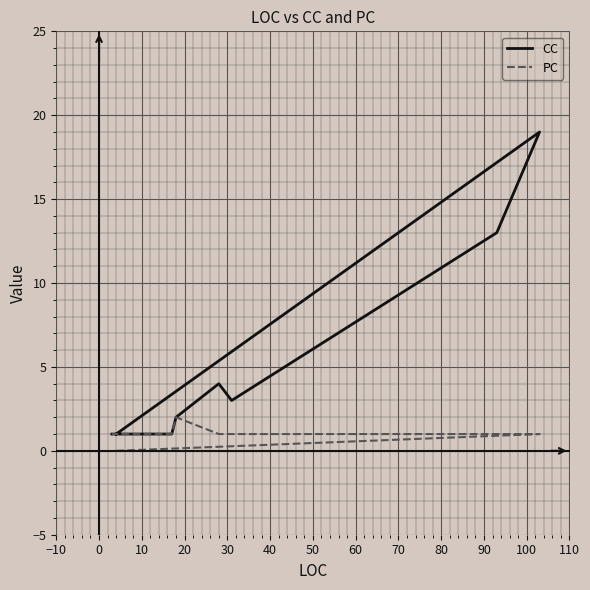

What is the average value of the PC series?

1